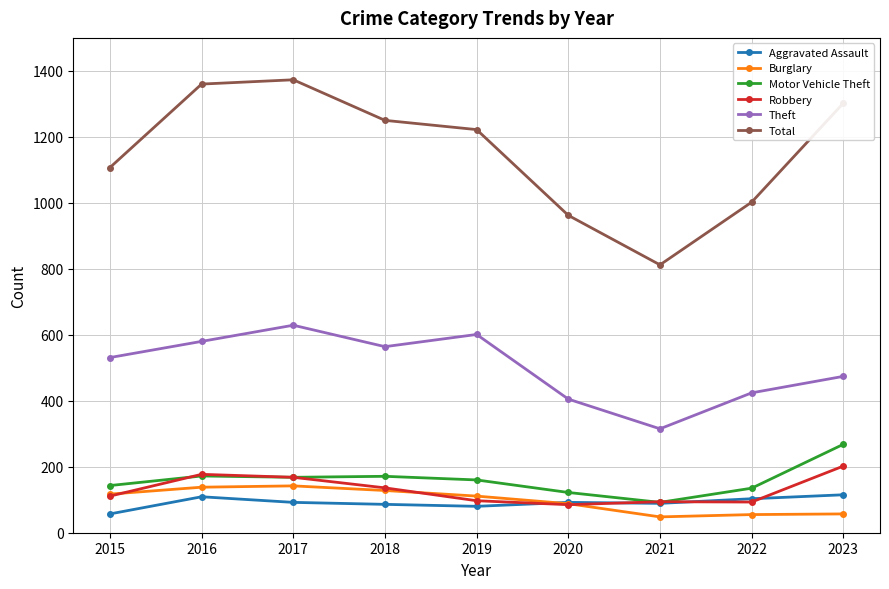

Which series changed the most between 2015 and 2018?

Total